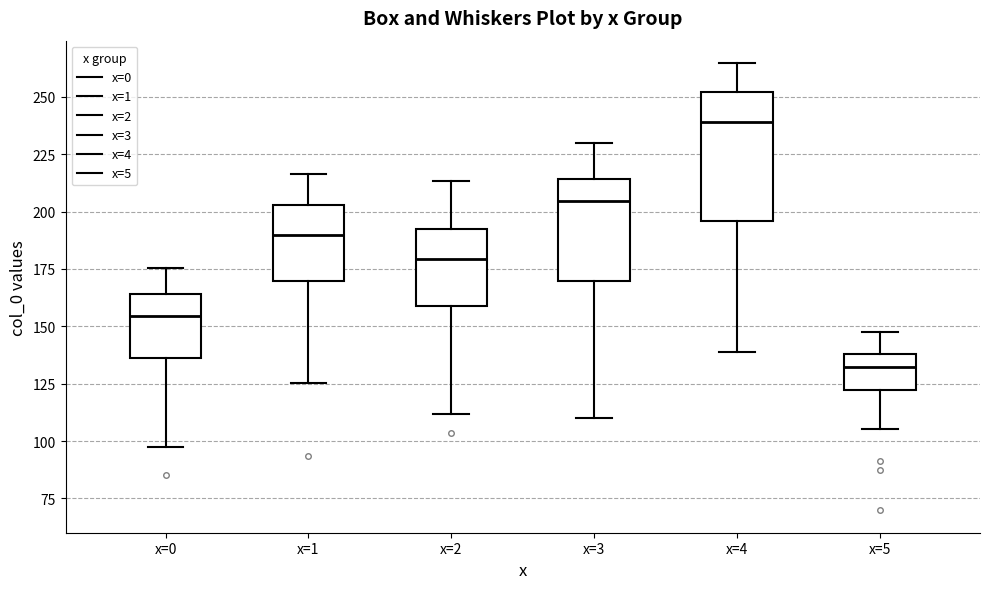

Reading left to right, read every box against the y-axis: the position of its median line, the range the box covers, and the ends of its whiskers. The values are not printed on the chart, so give them approximately, as read against the axis.

x=0: median 155, box 135 to 165, whiskers 100 to 175
x=1: median 190, box 170 to 205, whiskers 125 to 215
x=2: median 180, box 160 to 190, whiskers 110 to 215
x=3: median 205, box 170 to 215, whiskers 110 to 230
x=4: median 240, box 195 to 250, whiskers 140 to 265
x=5: median 130, box 120 to 140, whiskers 105 to 150